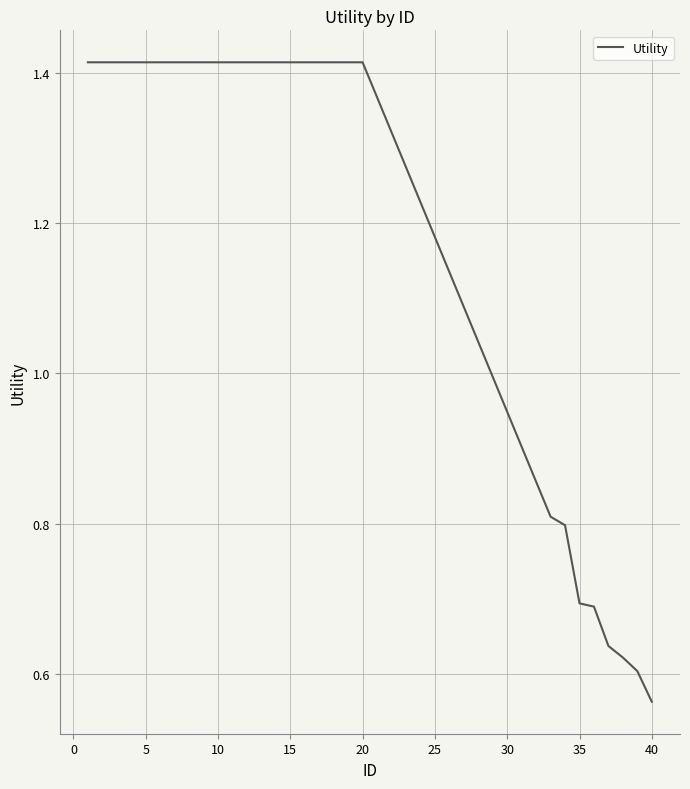

How many values exceed 1?

20